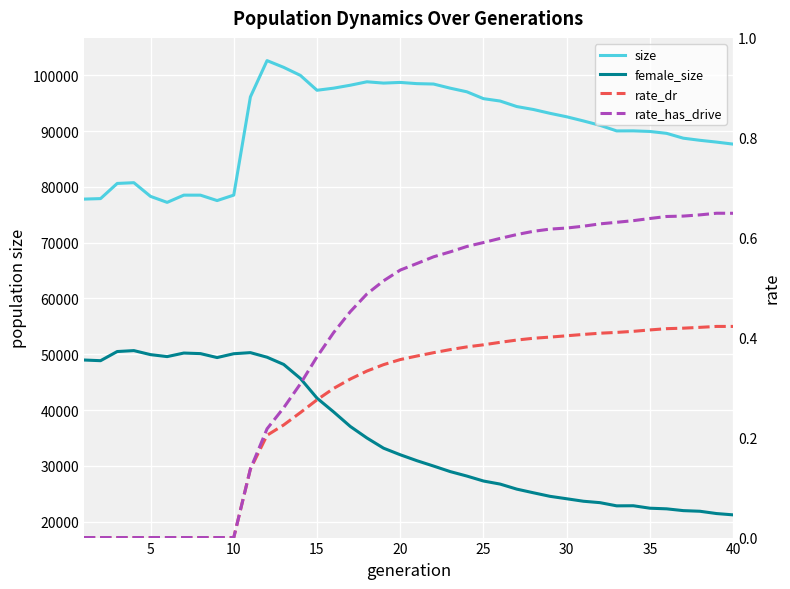

Reading left to right, transcribe all the data shown in this chart.

size: 77816.0	77905.0	80624.0	80759.0	78306.0	77228.0	78526.0	78523.0	77552.0	78531.0	96140.0	102648.0	101436.0	100000.0	97329.0	97708.0	98233.0	98849.0	98615.0	98735.0	98518.0	98447.0	97706.0	97056.0	95825.0	95399.0	94410.0	93880.0	93193.0	92572.0	91832.0	91047.0	90042.0	90051.0	89941.0	89605.0	88738.0	88359.0	88036.0	87671.0
female_size: 48966.0	48845.0	50487.0	50652.0	49931.0	49576.0	50214.0	50113.0	49404.0	50092.0	50288.0	49466.0	48171.0	45668.0	42132.0	39657.0	37054.0	34983.0	33156.0	31979.0	30915.0	29955.0	28962.0	28161.0	27270.0	26721.0	25817.0	25161.0	24523.0	24089.0	23645.0	23390.0	22819.0	22837.0	22395.0	22283.0	21962.0	21849.0	21437.0	21201.0
rate_dr: 0.0	0.0	0.0	0.0	0.0	0.0	0.0	0.0	0.0	0.0	0.1	0.2	0.2	0.3	0.3	0.3	0.3	0.3	0.3	0.4	0.4	0.4	0.4	0.4	0.4	0.4	0.4	0.4	0.4	0.4	0.4	0.4	0.4	0.4	0.4	0.4	0.4	0.4	0.4	0.4
rate_has_drive: 0.0	0.0	0.0	0.0	0.0	0.0	0.0	0.0	0.0	0.0	0.1	0.2	0.3	0.3	0.4	0.4	0.5	0.5	0.5	0.5	0.5	0.6	0.6	0.6	0.6	0.6	0.6	0.6	0.6	0.6	0.6	0.6	0.6	0.6	0.6	0.6	0.6	0.6	0.6	0.6